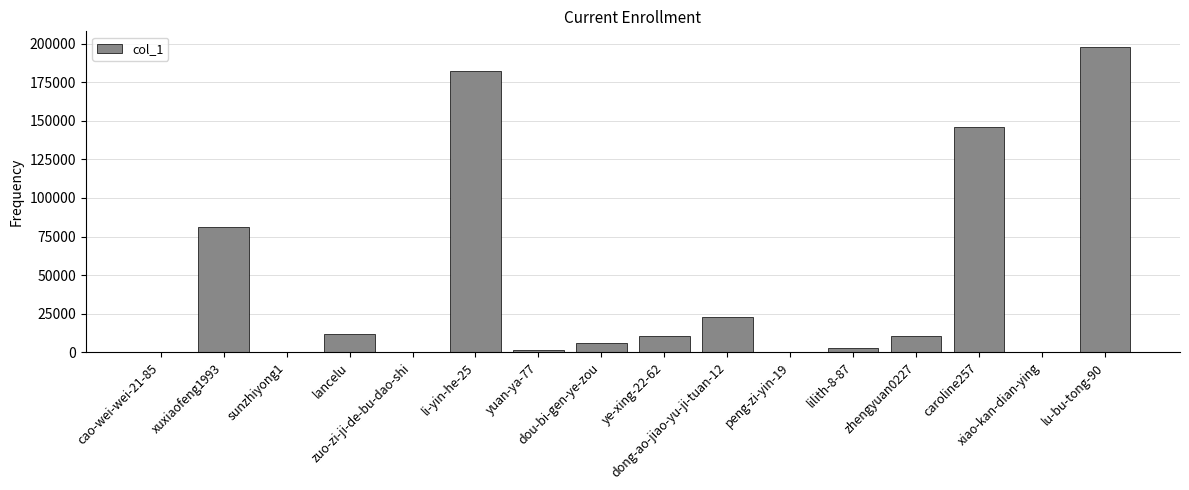

How many series are shown in this chart?

1